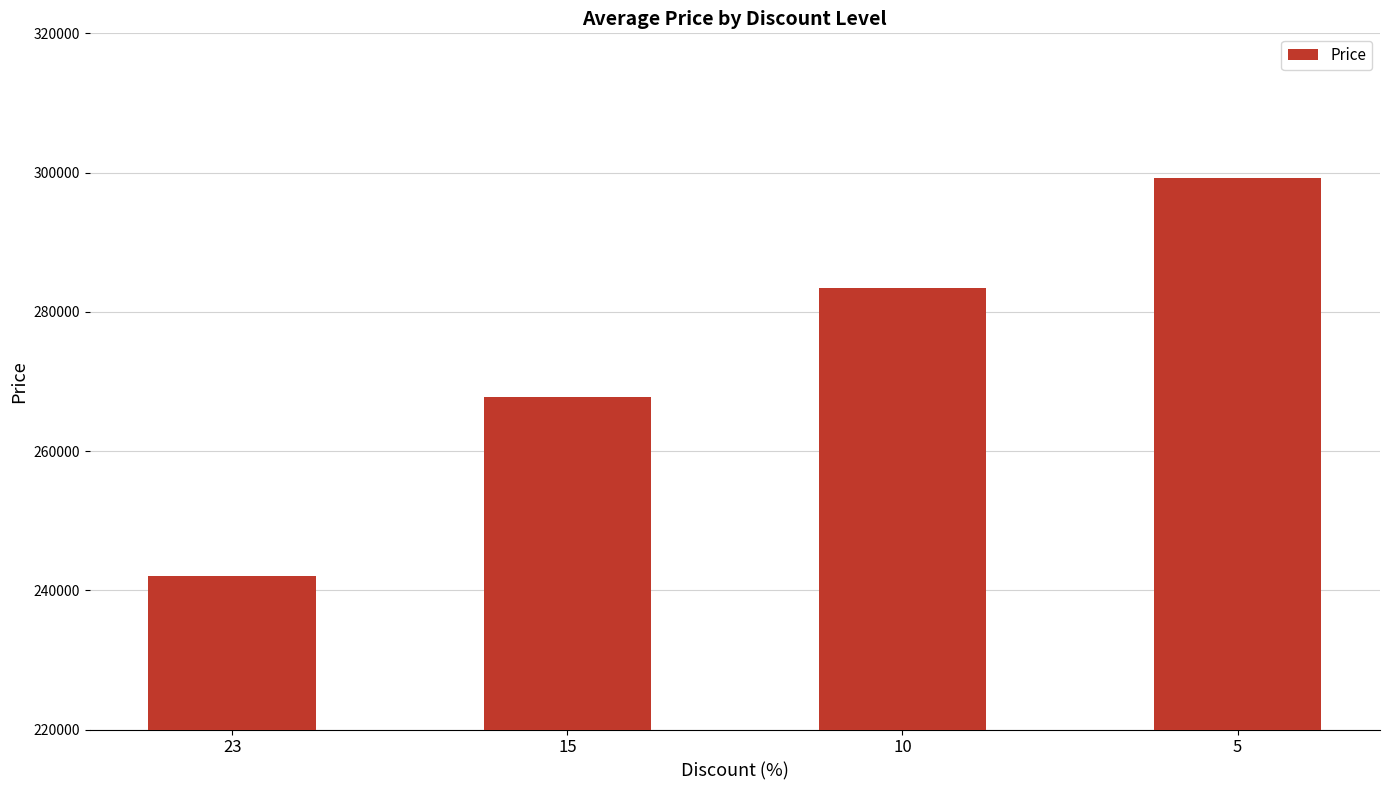

Rank the categories by value from highest to lowest.

5, 10, 15, 23